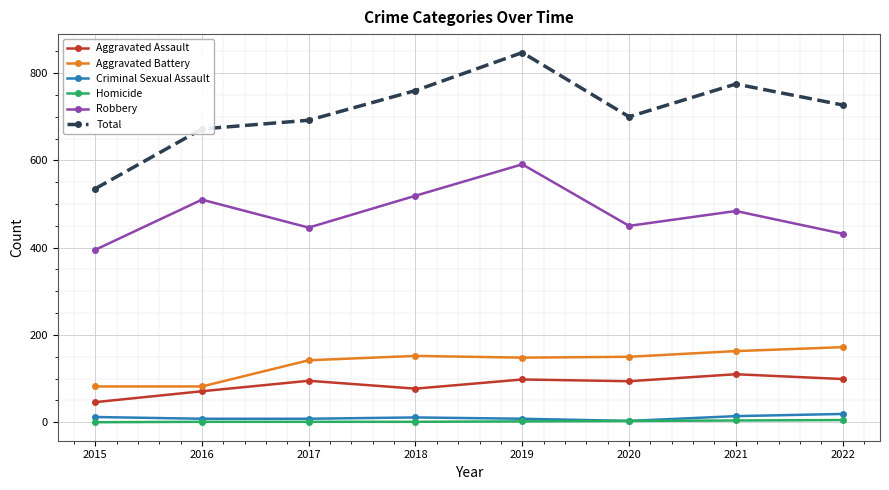

Which series has the widest spread of values?

Total